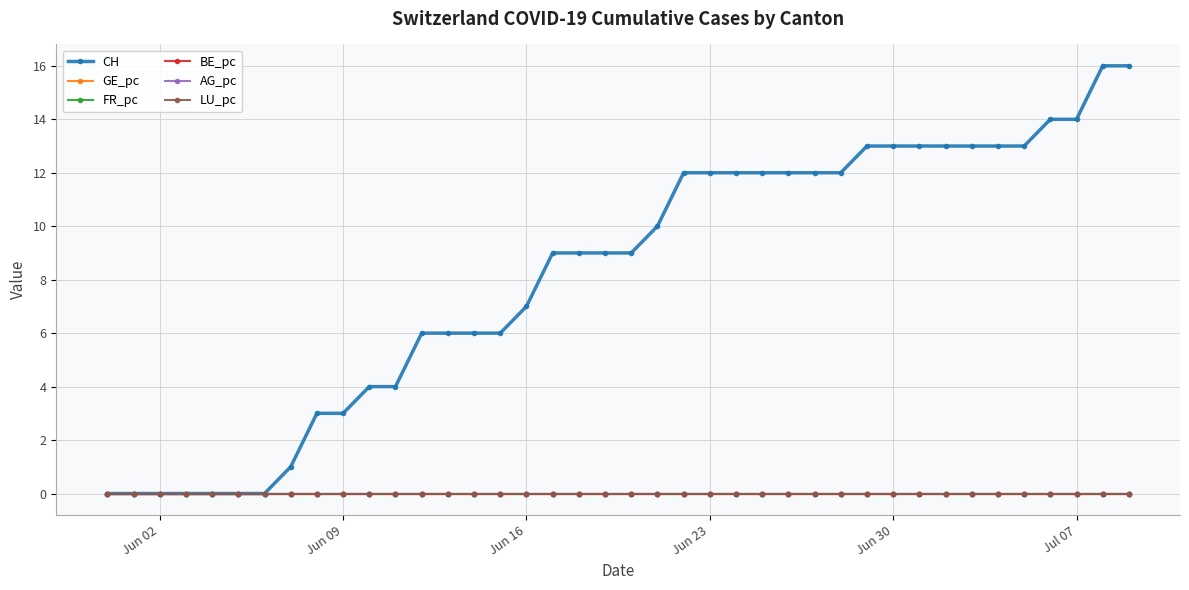

How many FR_pc values are between 0 and 1?

40